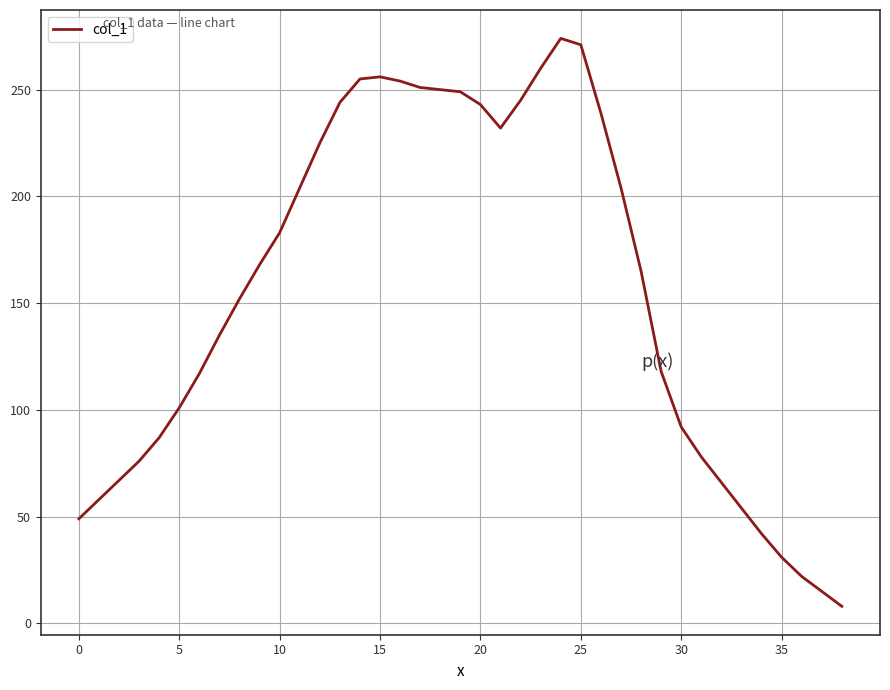

How many distinct data groups are displayed?

1